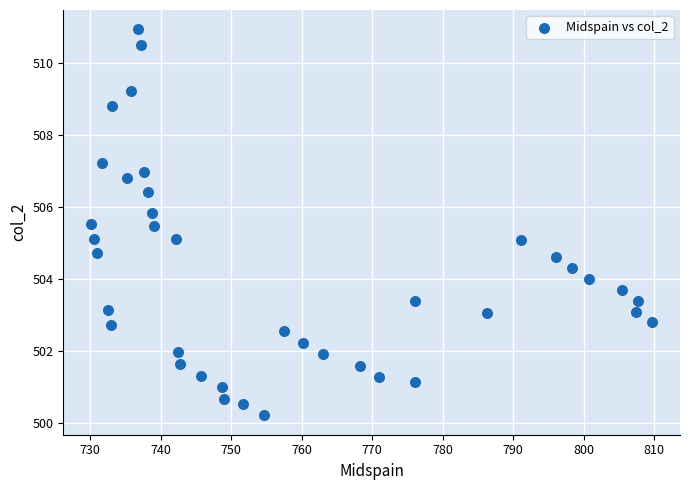

What is the range of Y values (max minus min)?

10.7